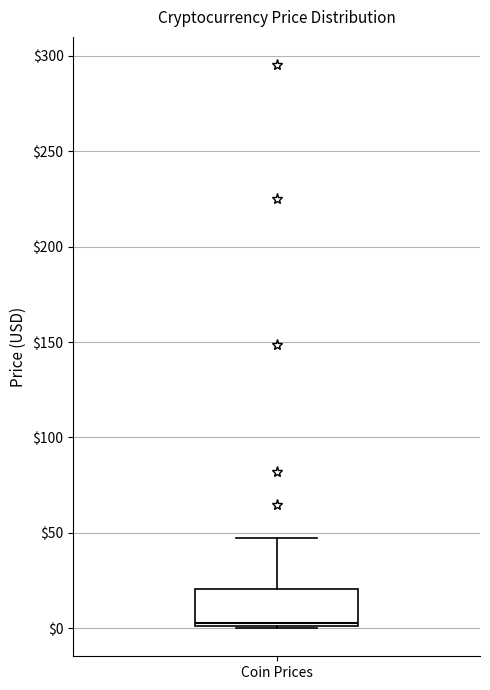

Where does the upper whisker of the box for Coin Prices end on the y-axis? The values are not printed on the chart, so give them approximately, as read against the axis.

45